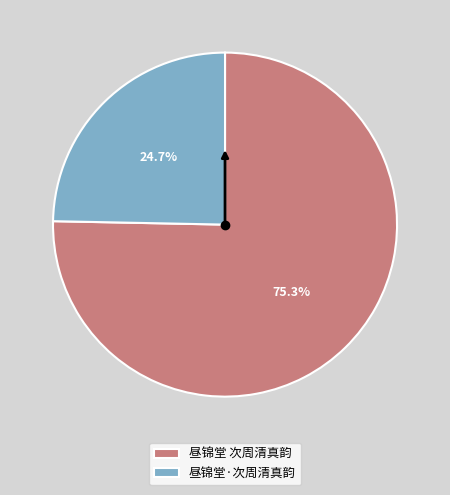

True or false: 昼锦堂 次周清真韵 accounts for 75% of the total.

True